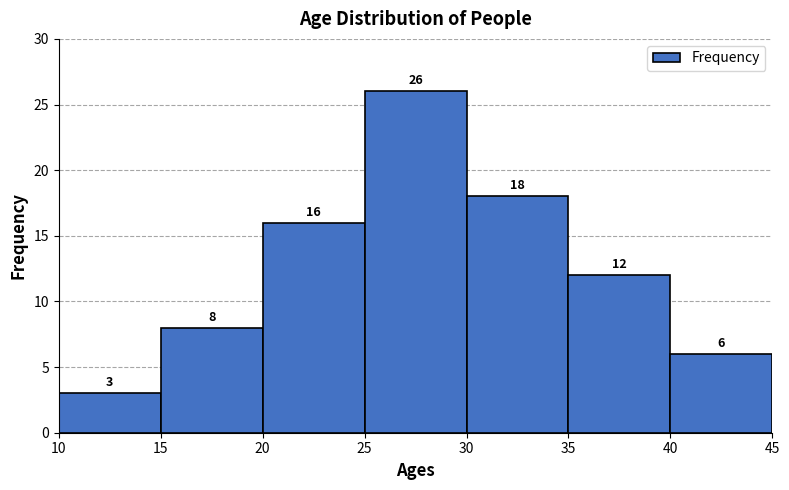

Reading left to right, list every bar in this chart as the range it spans on the x-axis followed by its height.

10 to 15: 3
15 to 20: 8
20 to 25: 16
25 to 30: 26
30 to 35: 18
35 to 40: 12
40 to 45: 6